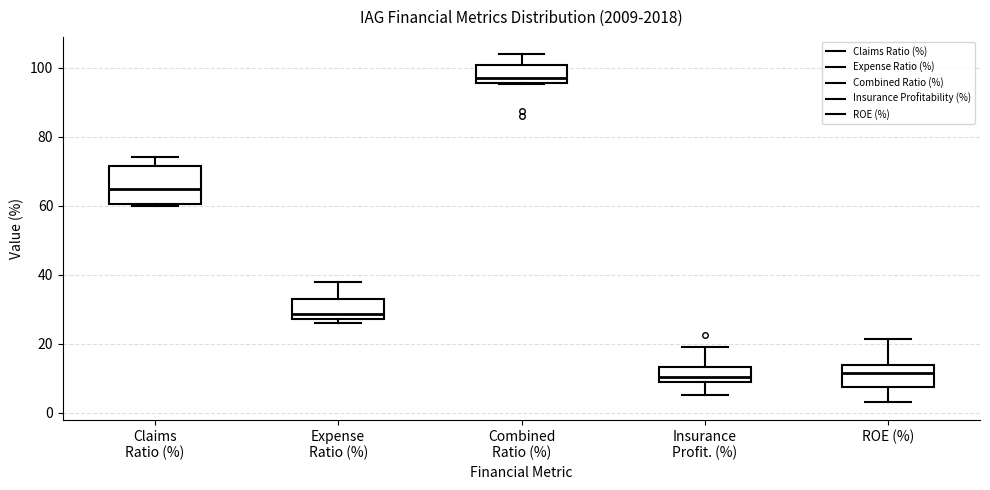

Which box's median line is the highest?

Combined Ratio (%)